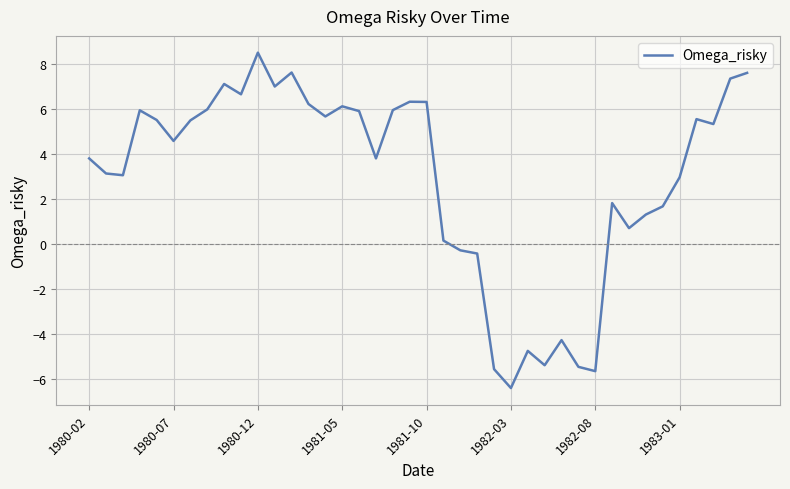

How many interior local valleys (lower than both neighbors) does the data have?

11